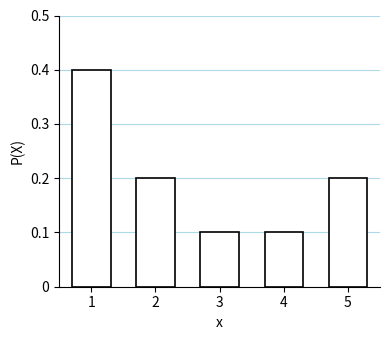

Reading left to right, transcribe all the data shown in this chart.

1=0.4	2=0.2	3=0.1	4=0.1	5=0.2